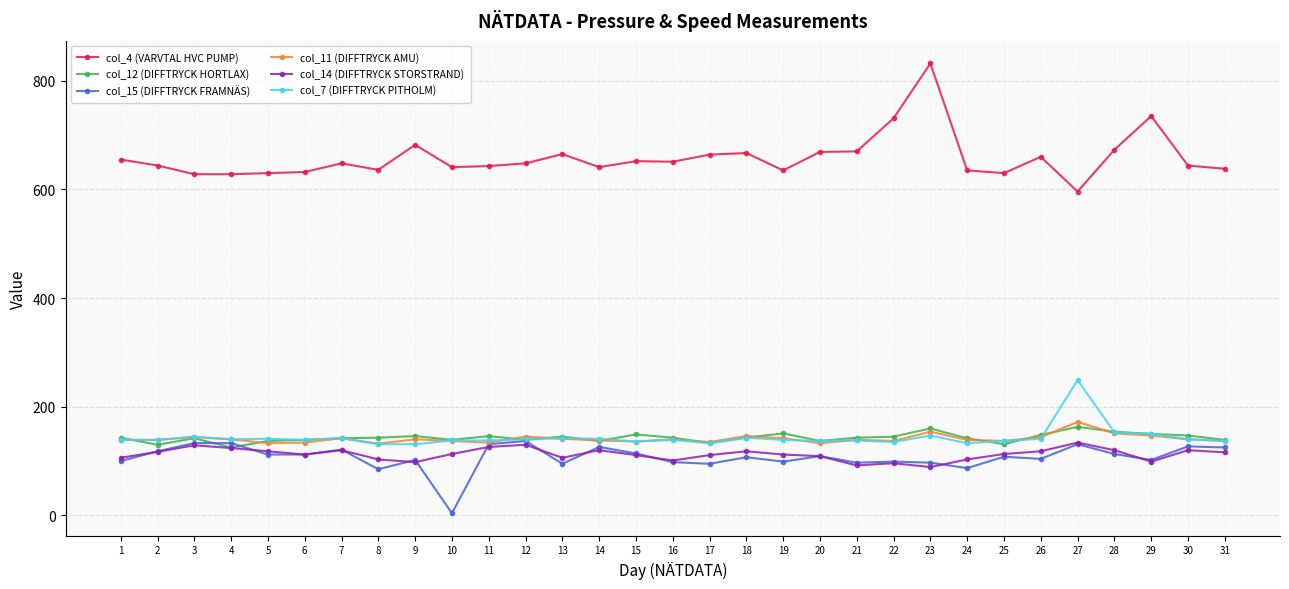

Does the chart display data point markers on the line(s)?

Yes